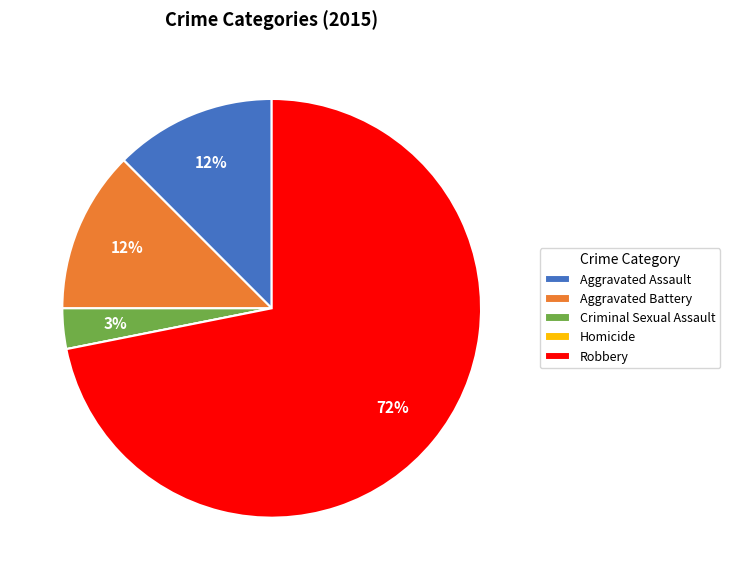

To the nearest percent, what is the average slice percentage?

20%